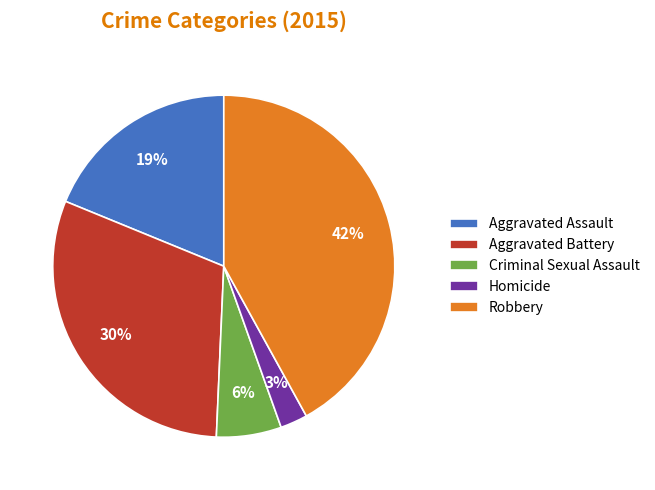

Does Robbery represent more than half of the total?

No